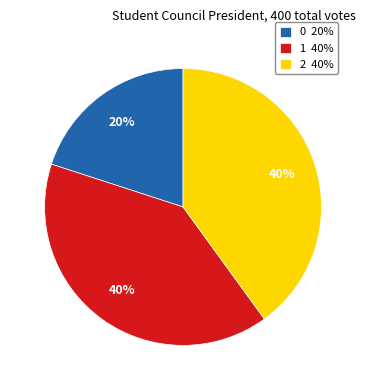

True or false: 0 accounts for 11% of the total.

False